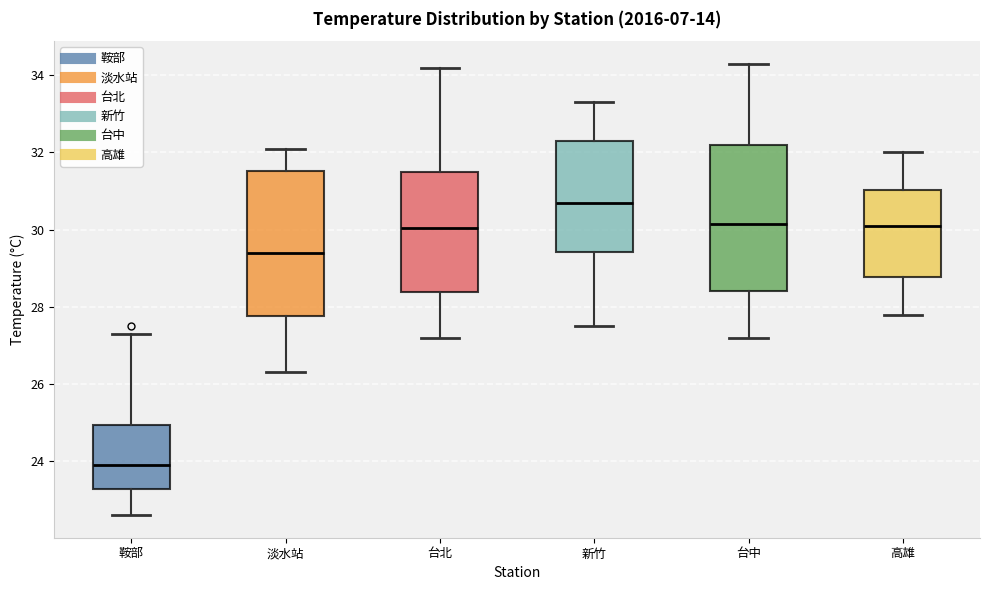

Reading left to right, read every box against the y-axis: the position of its median line, the range the box covers, and the ends of its whiskers. The values are not printed on the chart, so give them approximately, as read against the axis.

鞍部: median 24.0, box 23.2 to 25.0, whiskers 22.6 to 27.4
淡水站: median 29.4, box 27.8 to 31.6, whiskers 26.4 to 32.2
台北: median 30.0, box 28.4 to 31.6, whiskers 27.2 to 34.2
新竹: median 30.8, box 29.4 to 32.4, whiskers 27.6 to 33.4
台中: median 30.2, box 28.4 to 32.2, whiskers 27.2 to 34.4
高雄: median 30.2, box 28.8 to 31.0, whiskers 27.8 to 32.0